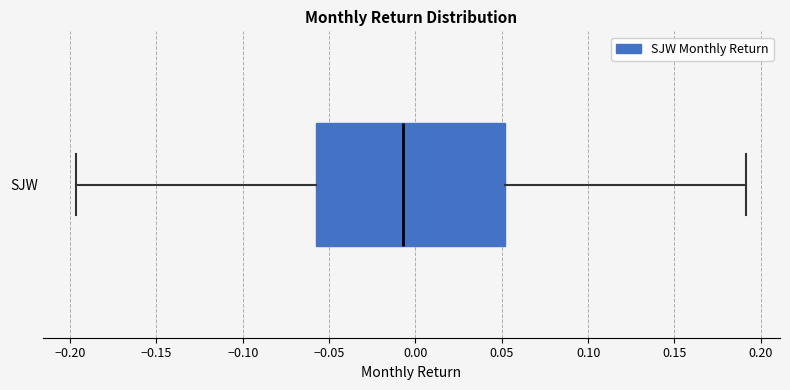

Transcribe this box plot: give where the median line is, the range the box spans, and where the two whiskers end, as read against the x-axis. The values are not printed on the chart, so give them approximately, as read against the axis.

median -0.005, box -0.060 to 0.050, whiskers -0.195 to 0.190